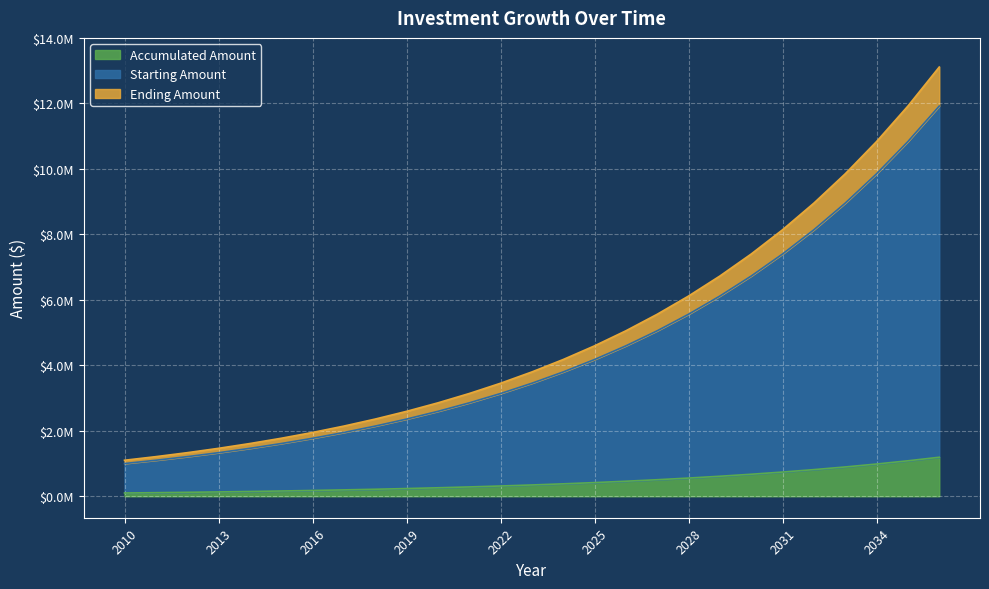

What is the sum of all Accumulated Amount values?

12109995